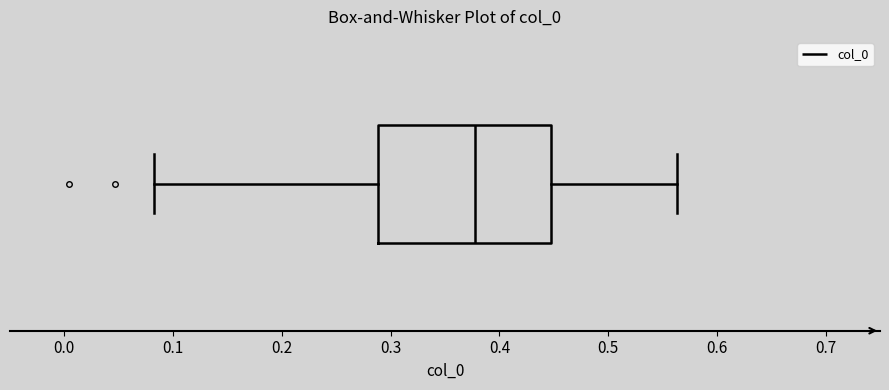

Transcribe this box plot: give where the median line is, the range the box spans, and where the two whiskers end, as read against the x-axis. The values are not printed on the chart, so give them approximately, as read against the axis.

median 0.38, box 0.29 to 0.45, whiskers 0.08 to 0.56